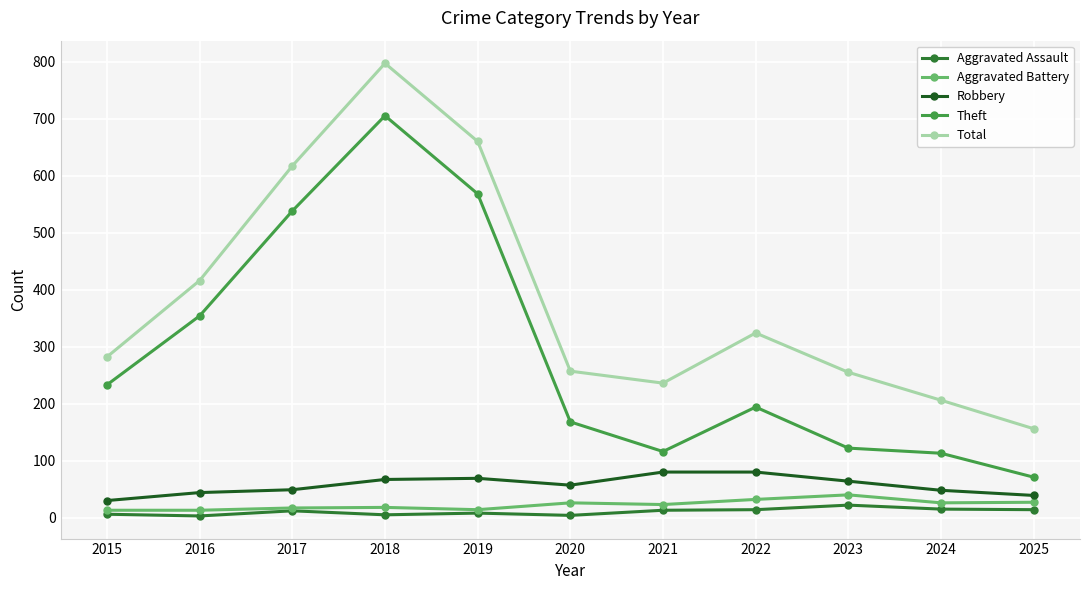

Which series has the largest range (max minus min)?

Total